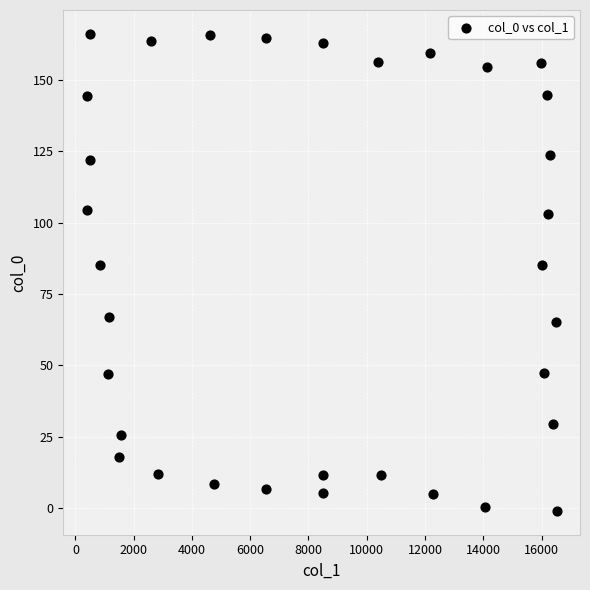

What is the range of Y values (max minus min)?

167.0